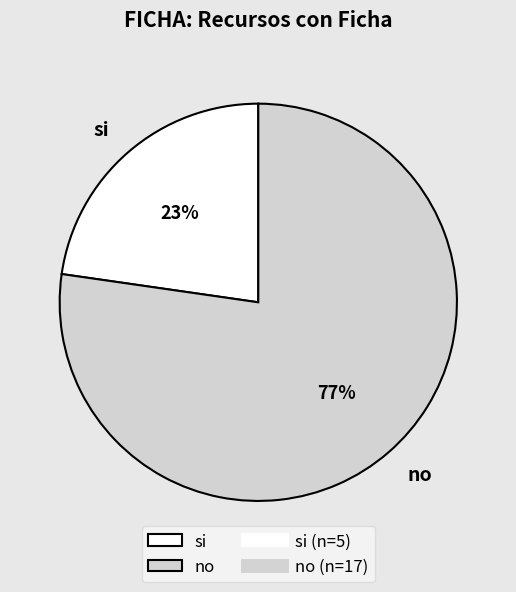

Which category accounts for the majority?

no